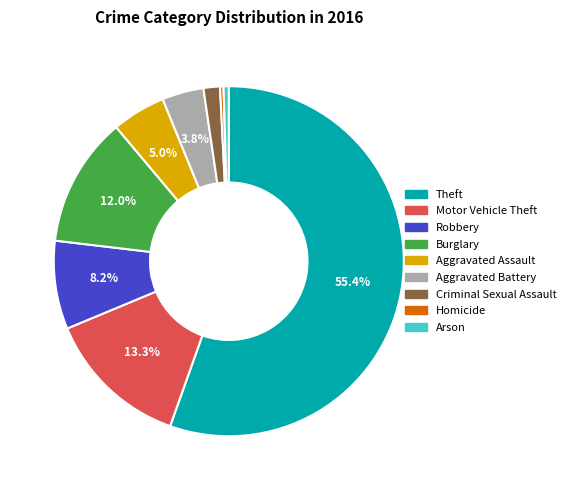

Which has a higher value, Homicide or Motor Vehicle Theft?

Motor Vehicle Theft